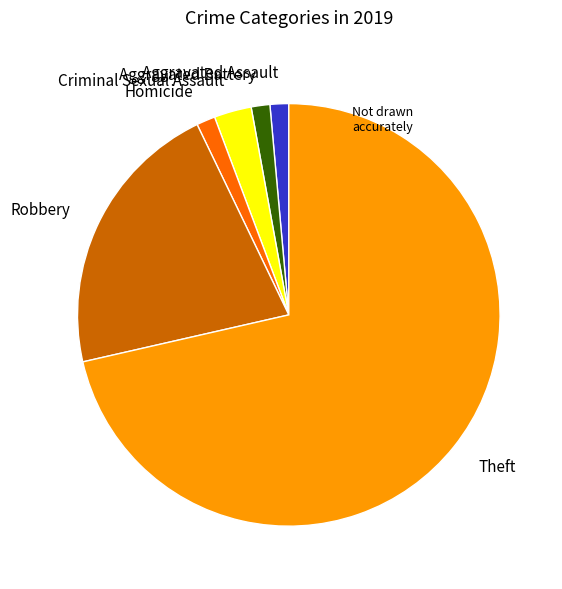

Is the sum of Aggravated Assault and Homicide greater than half?

No